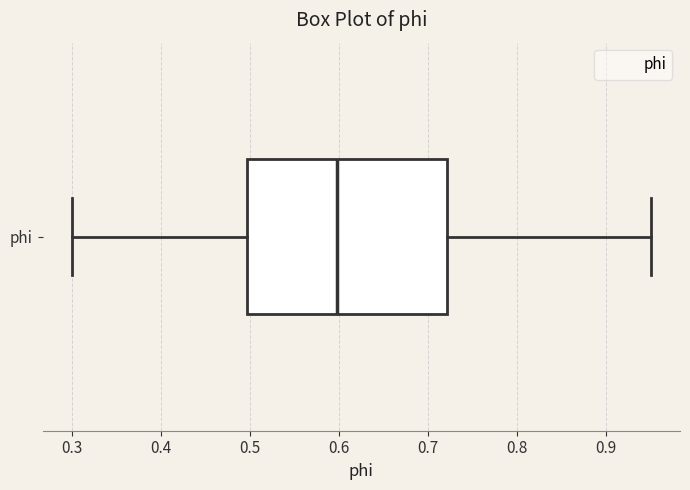

Where is the left edge of the box for phi on the x-axis? The values are not printed on the chart, so give them approximately, as read against the axis.

0.50